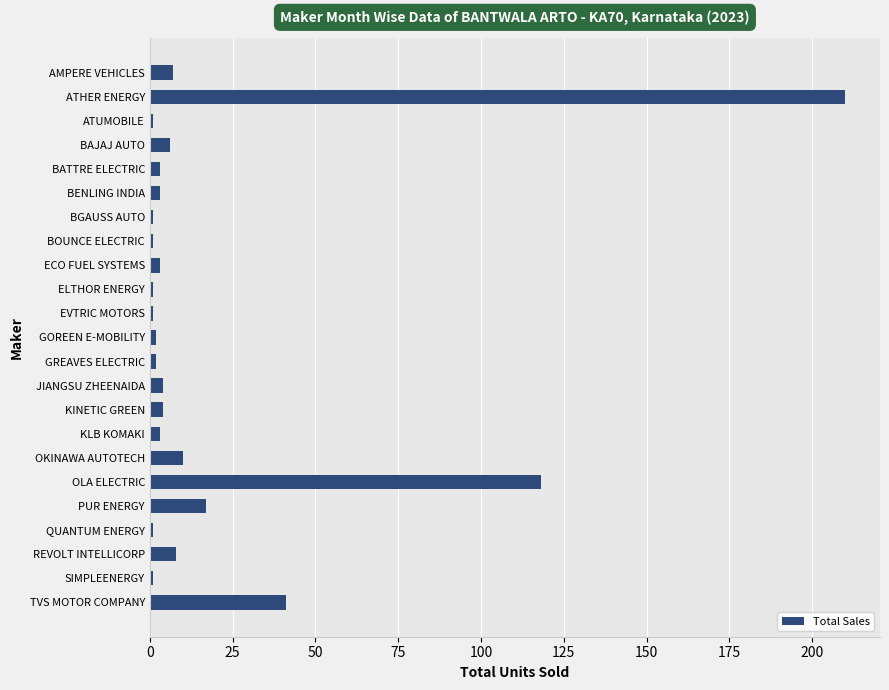

Between OLA ELECTRIC and BGAUSS AUTO, which is larger?

OLA ELECTRIC